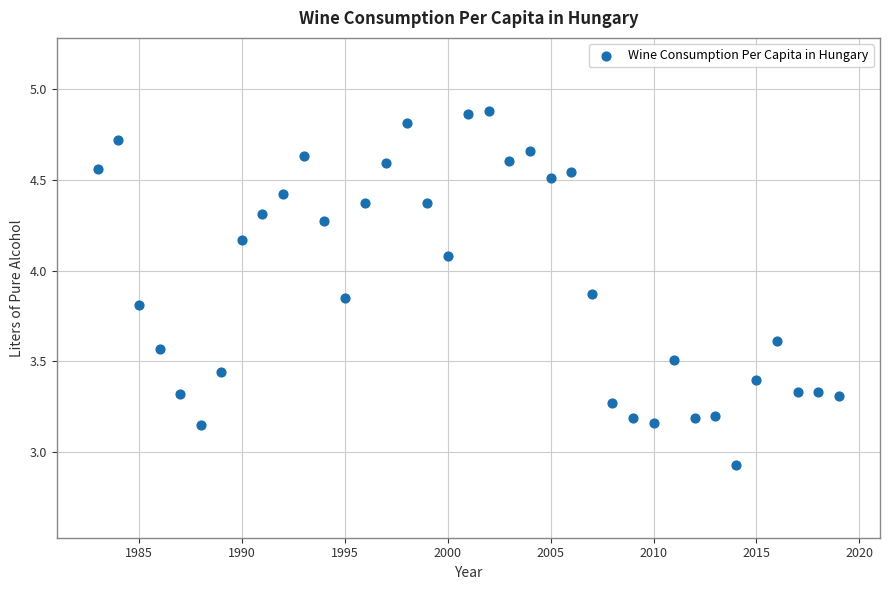

What is the range of X values (max minus min)?

36.0